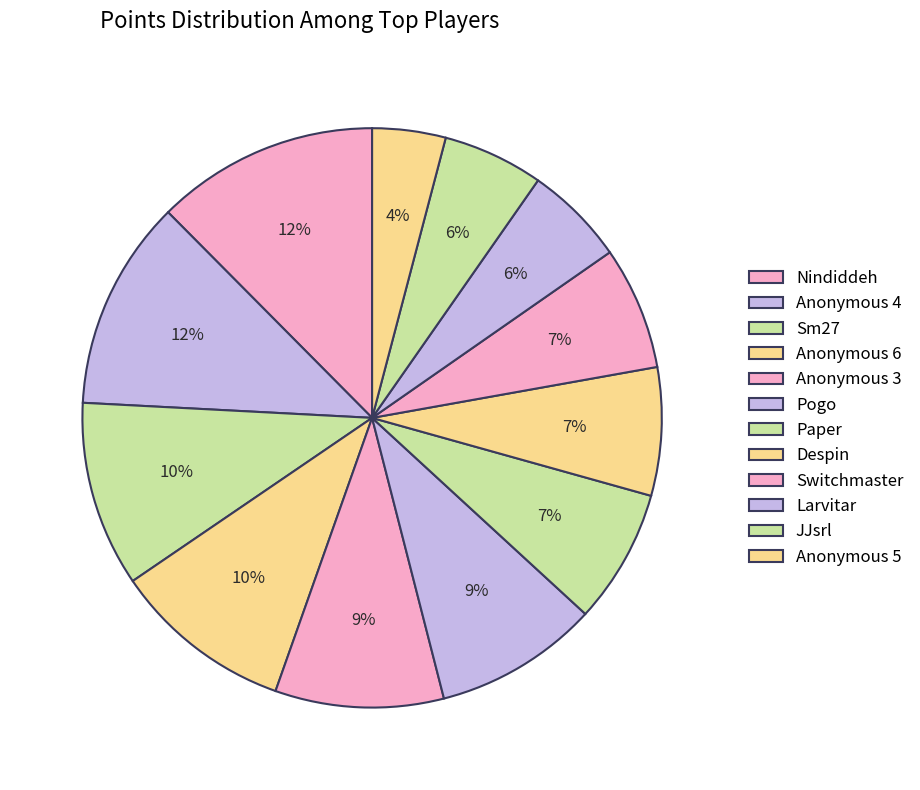

What portion of the pie excludes JJsrl?

94.4%